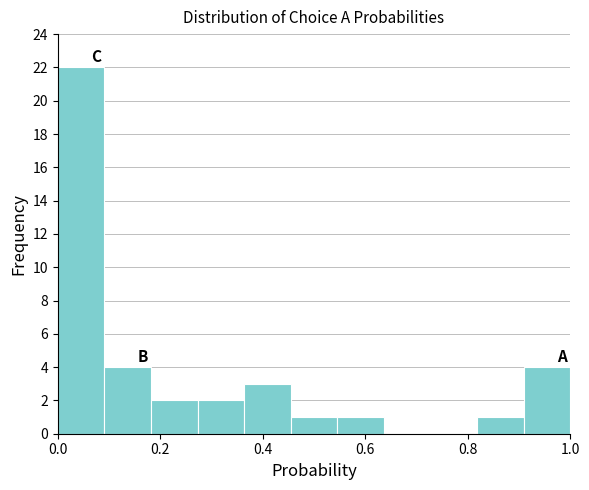

Reading left to right, list every bar in this chart as the range it spans on the x-axis followed by its height. Neither the bar edges nor the heights are printed on the chart, so give them approximately, as read against the axes.

0.00 to 0.10: 22
0.10 to 0.18: 4
0.18 to 0.28: 2
0.28 to 0.36: 2
0.36 to 0.46: 3
0.46 to 0.54: 1
0.54 to 0.64: 1
0.64 to 0.72: 0
0.72 to 0.82: 0
0.82 to 0.90: 1
0.90 to 1.00: 4